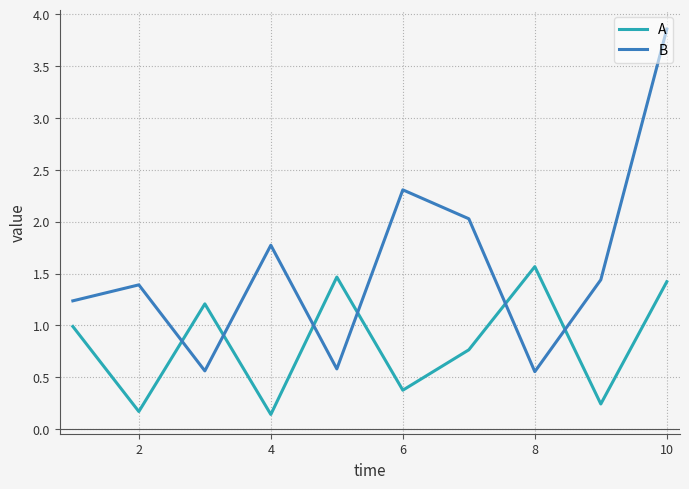

Which series has the widest spread of values?

B